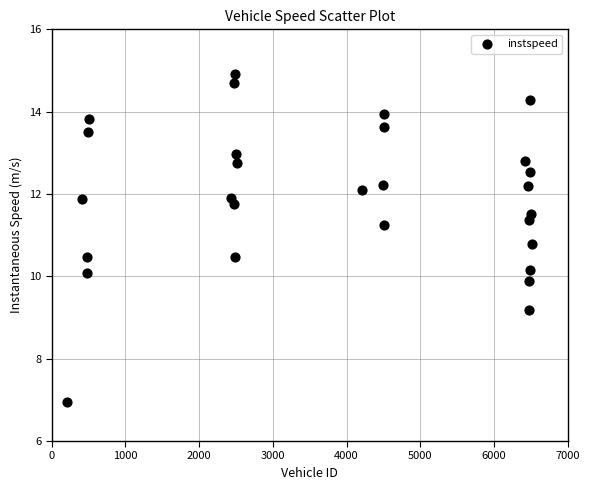

What is the range of X values (max minus min)?

6297.0